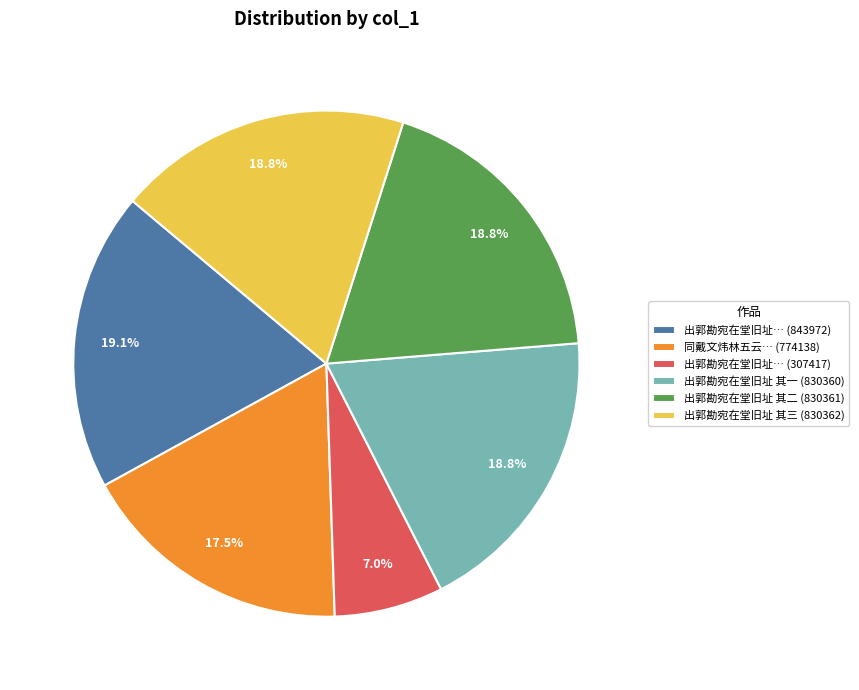

What is the smallest slice in the pie chart?

出郭勘宛在堂旧址… (307417)